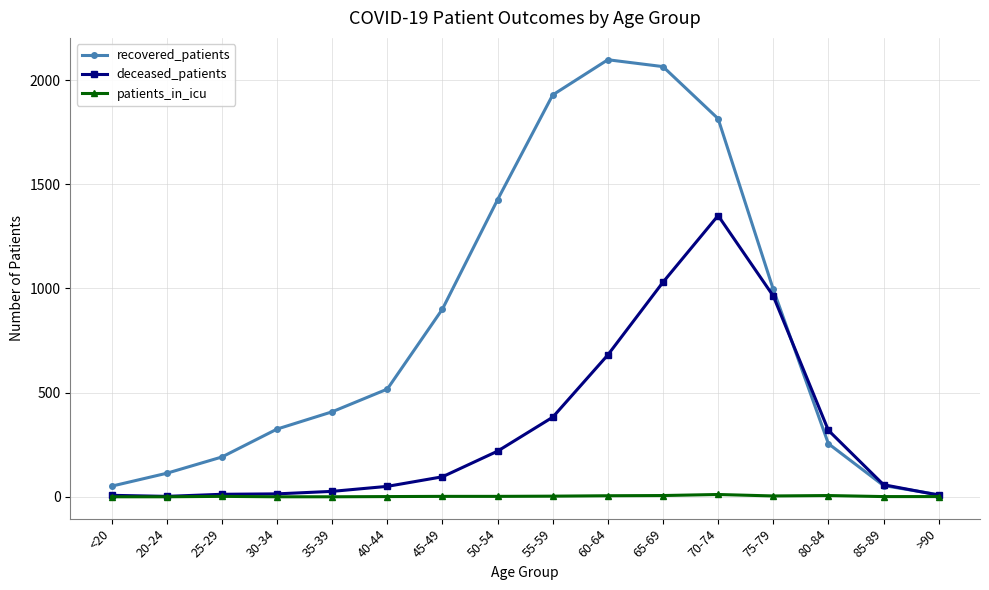

What is the sum of the recovered_patients values at 30-34 and 60-64?

2423